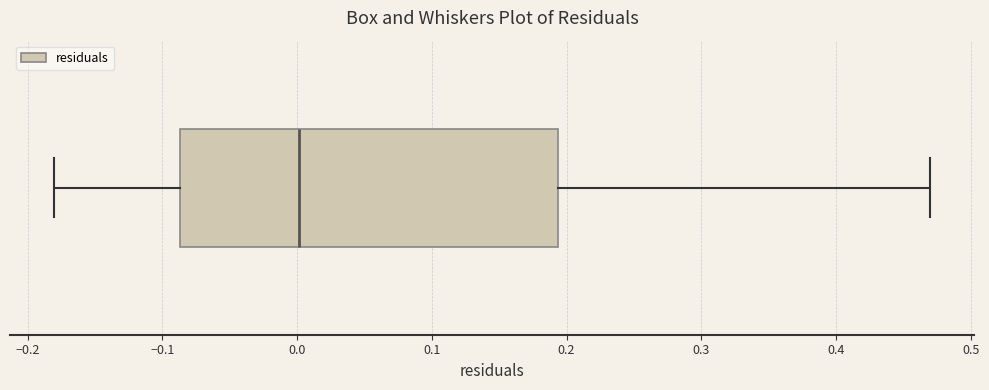

Where does the right whisker of the box end on the x-axis? The values are not printed on the chart, so give them approximately, as read against the axis.

0.47